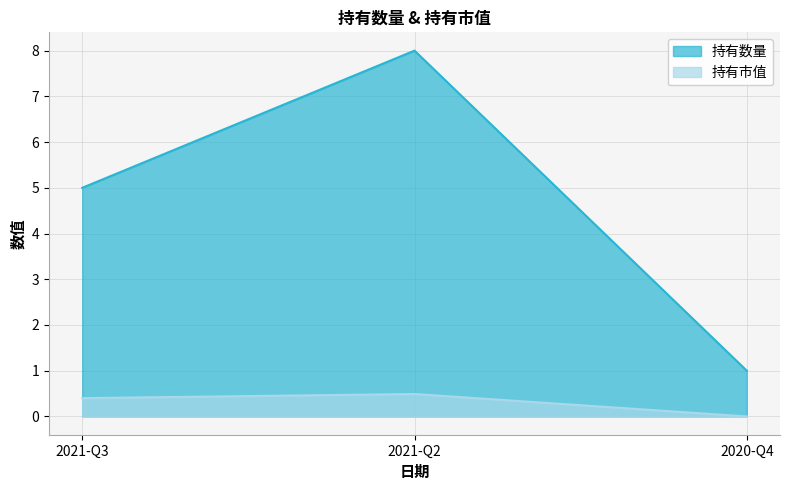

At which category is the sum across all series the highest?

2021-Q2